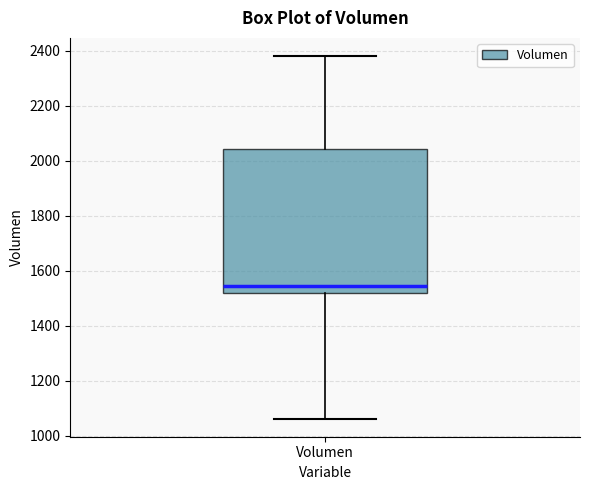

Where does the upper whisker of the box for Volumen end on the y-axis? The values are not printed on the chart, so give them approximately, as read against the axis.

2380